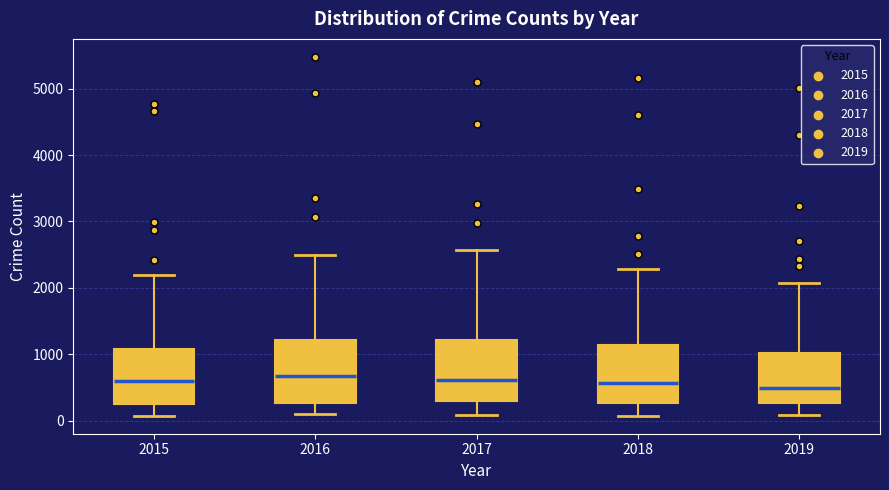

Reading left to right, transcribe this box plot: for each box, give where its median line is, the range the box spans, and where its two whiskers end, as read against the y-axis. The values are not printed on the chart, so give them approximately, as read against the axis.

2015: median 600, box 300 to 1100, whiskers 100 to 2200
2016: median 700, box 300 to 1200, whiskers 100 to 2500
2017: median 600, box 300 to 1200, whiskers 100 to 2600
2018: median 600, box 300 to 1100, whiskers 100 to 2300
2019: median 500, box 300 to 1000, whiskers 100 to 2100